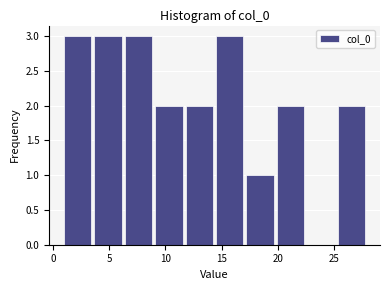

What is the height of the bar covering 6.4 to 9.1 on the x-axis? Neither the bar edges nor the heights are printed on the chart, so give them approximately, as read against the axes.

3